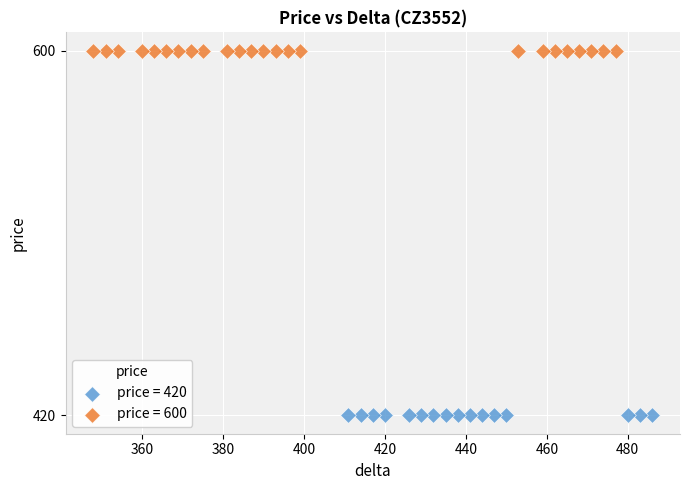

Which series reaches the maximum Y coordinate?

price = 600